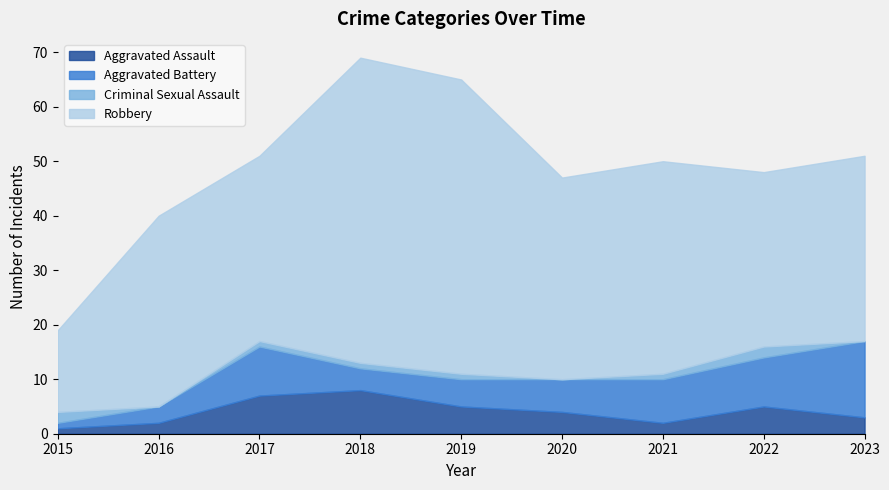

What is the sum of the Aggravated Battery values at 2017 and 2018?

13